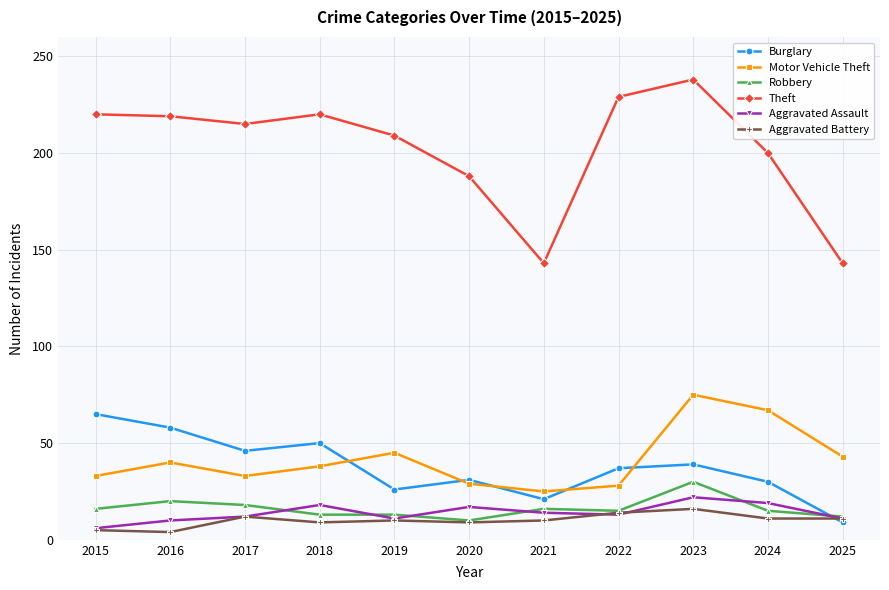

What is the sum of the Theft values at 2019 and 2023?

447